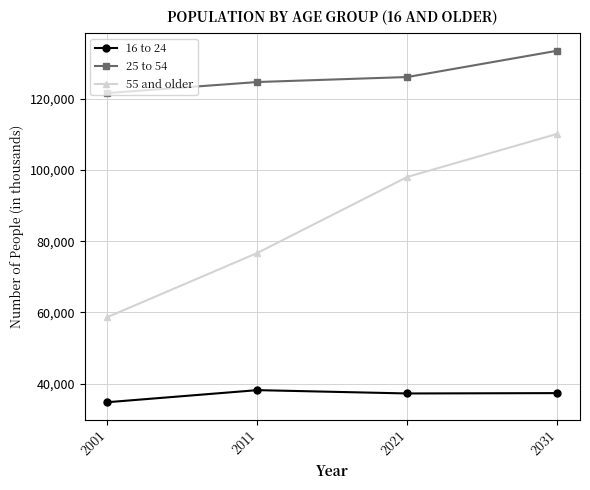

What is the sum of the 55 and older values at 2011 and 2031?

186885.6